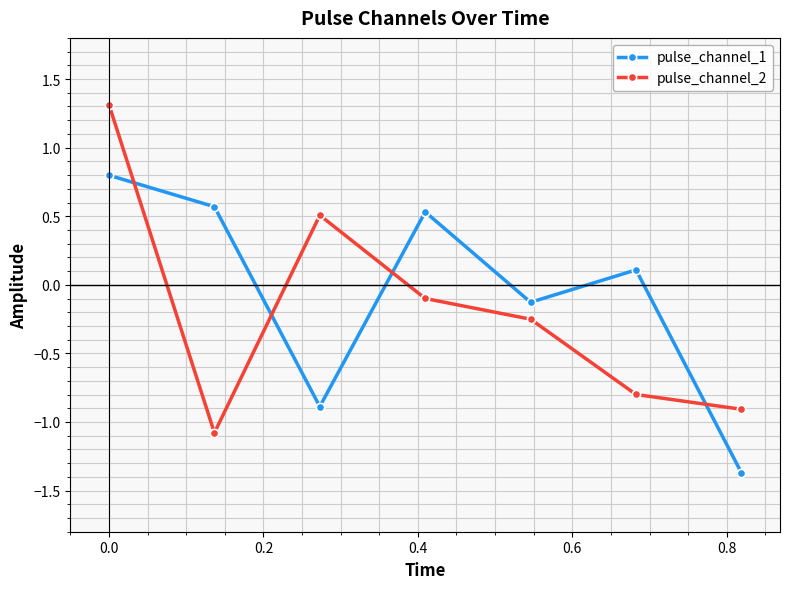

How many interior local peaks does the pulse_channel_2 series have?

1